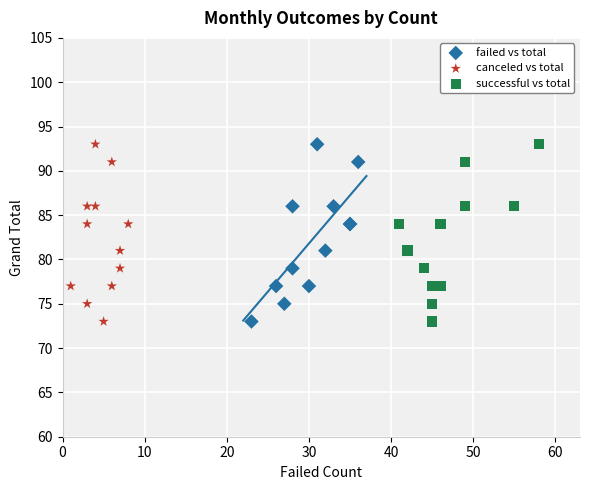

What are all the series names shown in the legend?

failed vs total, canceled vs total, successful vs total